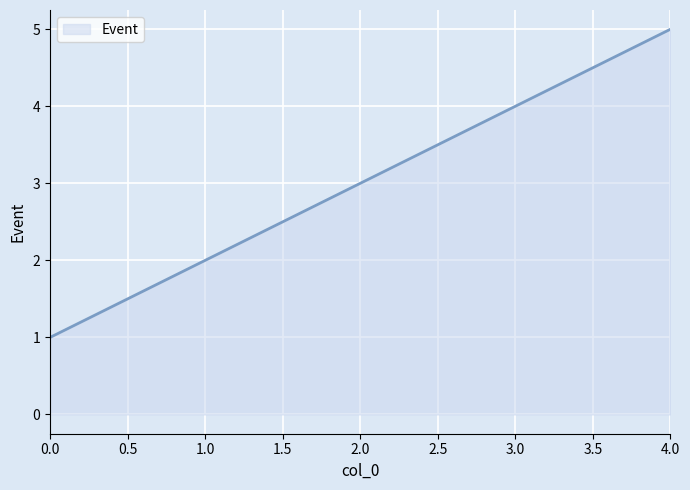

Which category has the highest value across all series?

4.0